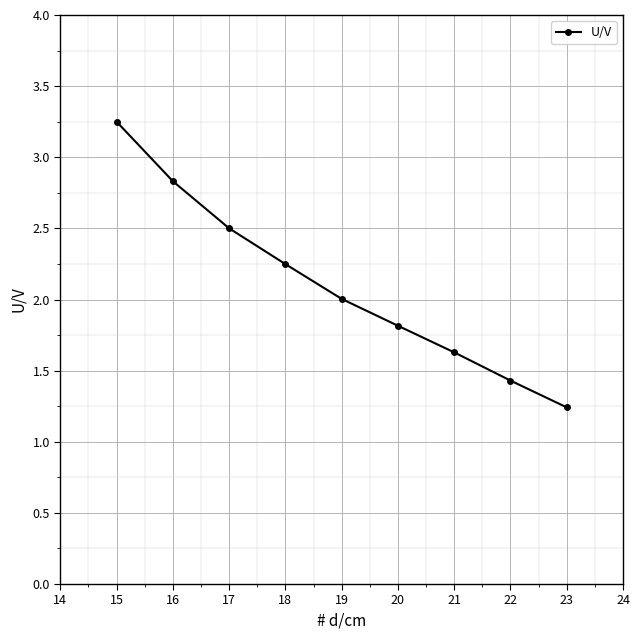

What is the ratio of the value at 19 to the value at 15?

0.6